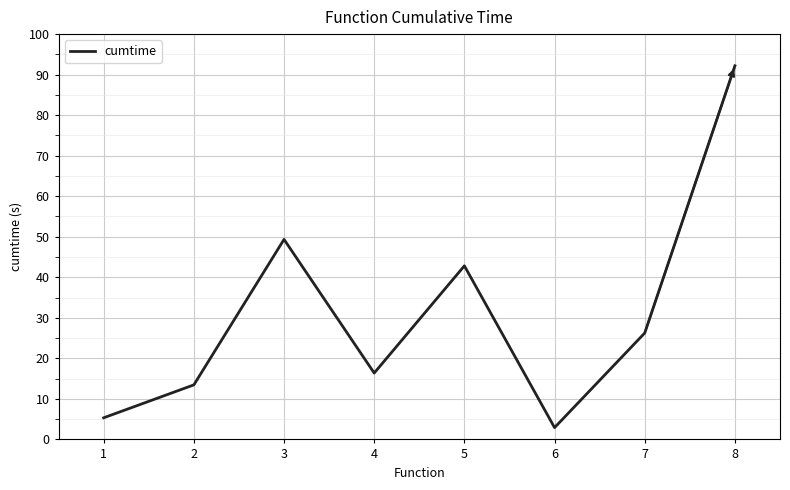

Reading left to right, what are all the values shown in this chart?

1=5.3	2=13.5	3=49.4	4=16.4	5=42.8	6=2.9	7=26.3	8=92.2